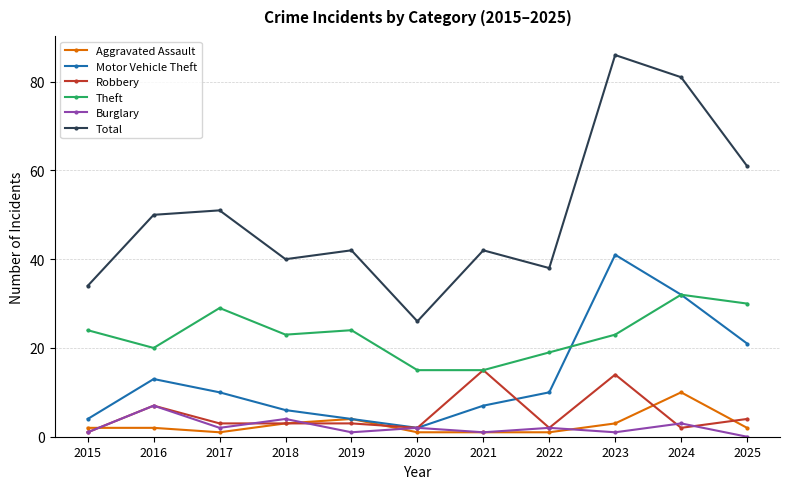

Count the Aggravated Assault values in the range 1 to 3.

9